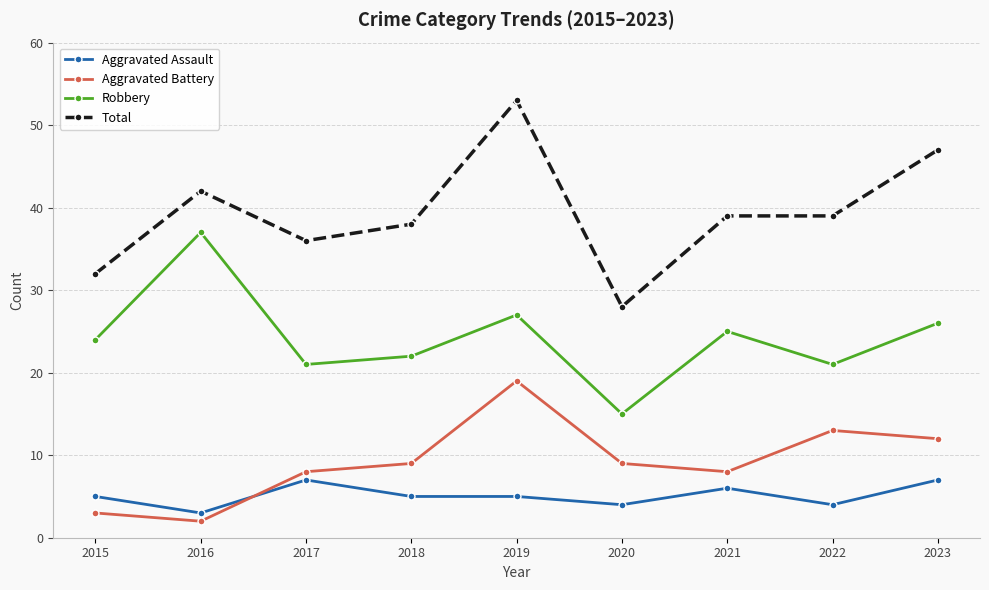

What value does the Aggravated Assault series have at 2020?

4